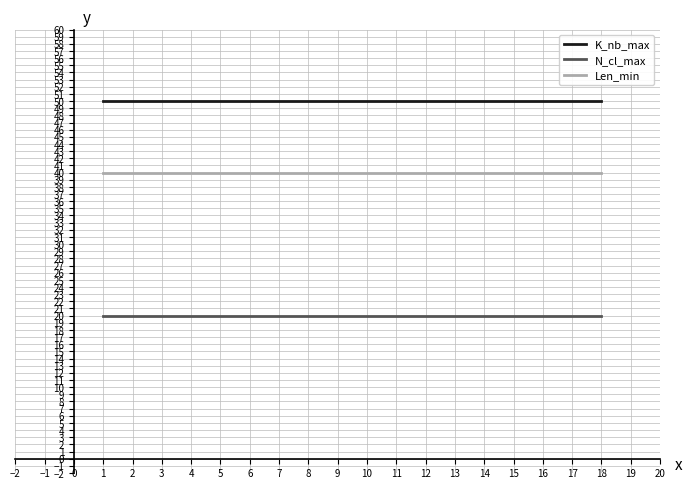

What is the average value of the N_cl_max series?

20